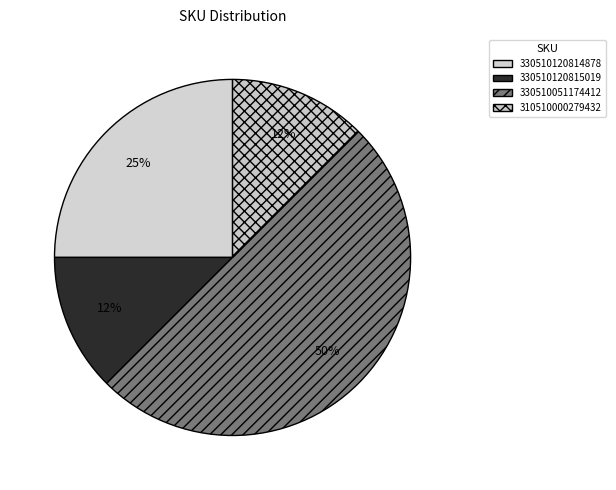

Rank the categories by value from highest to lowest.

330510051174412, 330510120814878, 330510120815019, 310510000279432